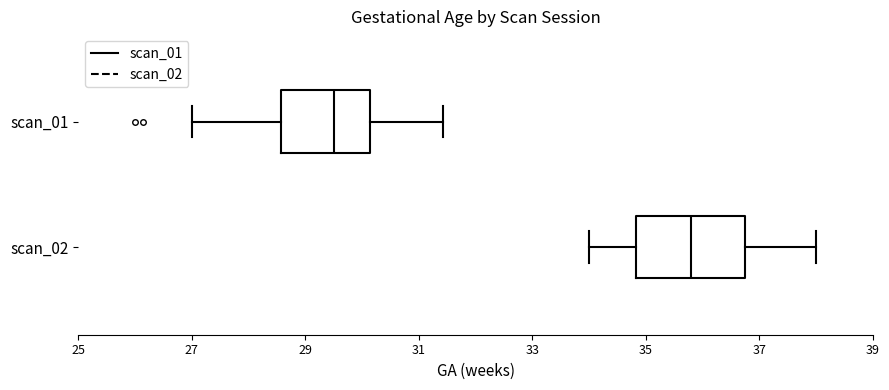

Where is the left edge of the box for scan_02 on the x-axis? The values are not printed on the chart, so give them approximately, as read against the axis.

34.8